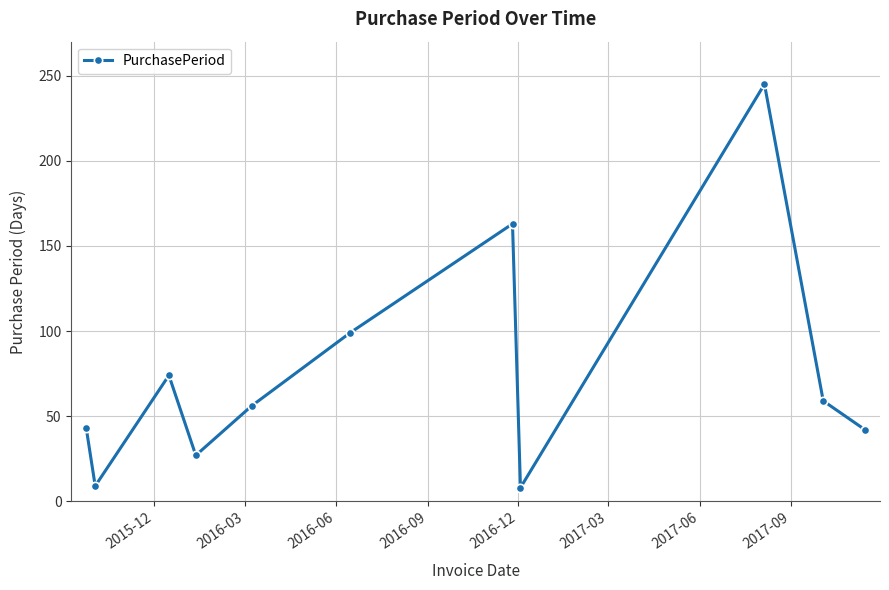

What is the greatest value displayed?

245